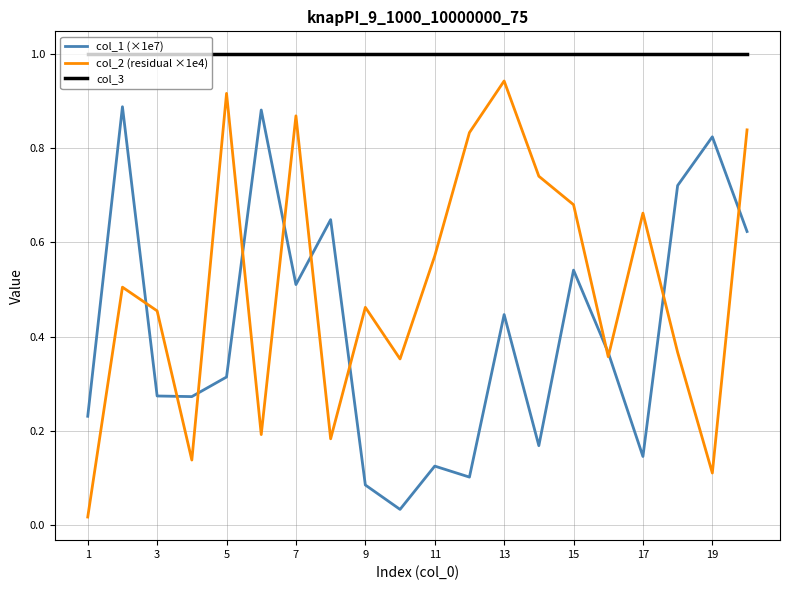

What is the sum of all col_3 values?

20.0